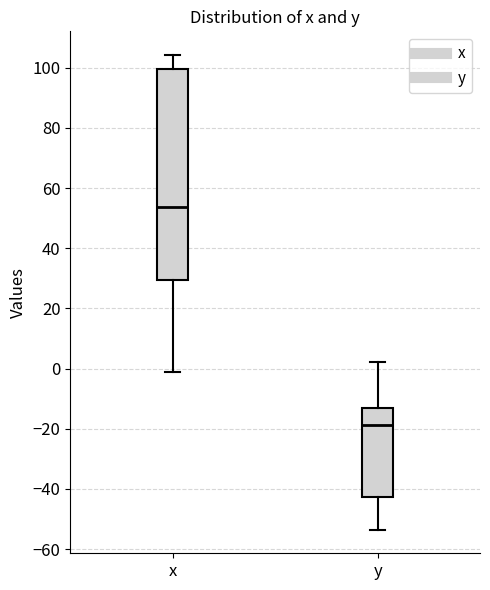

Where is the lower edge of the box for x on the y-axis? The values are not printed on the chart, so give them approximately, as read against the axis.

30